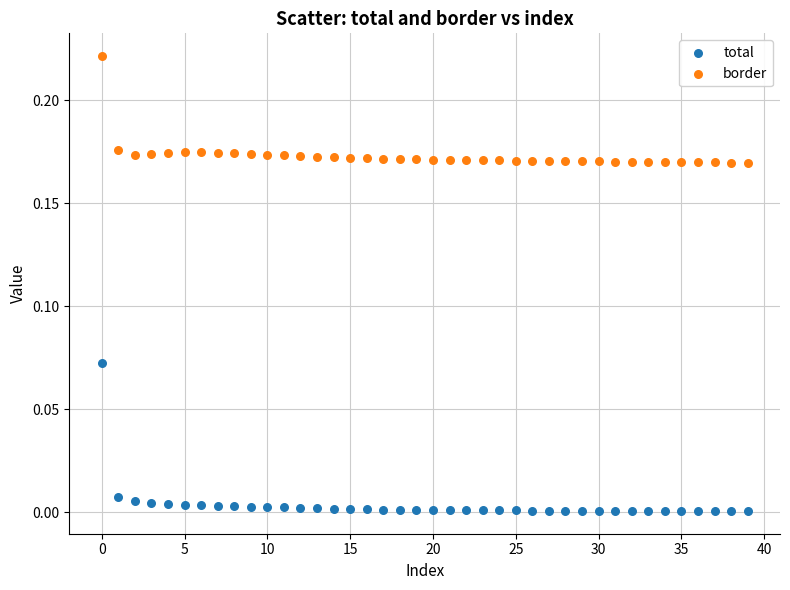

Which series contains the lowest Y value?

total